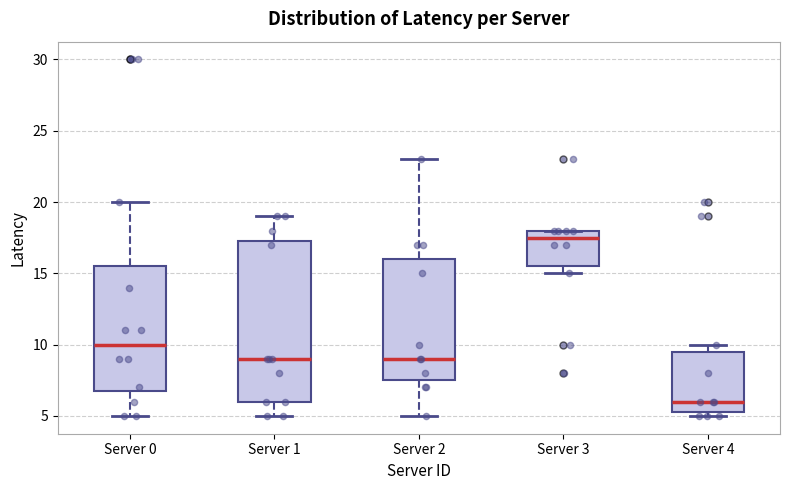

Reading left to right, read every box against the y-axis: the position of its median line, the range the box covers, and the ends of its whiskers. The values are not printed on the chart, so give them approximately, as read against the axis.

Server 0: median 10.0, box 7.0 to 15.5, whiskers 5.0 to 20.0
Server 1: median 9.0, box 6.0 to 17.5, whiskers 5.0 to 19.0
Server 2: median 9.0, box 7.5 to 16.0, whiskers 5.0 to 23.0
Server 3: median 17.5, box 15.5 to 18.0, whiskers 15.0 to 18.0
Server 4: median 6.0, box 5.5 to 9.5, whiskers 5.0 to 10.0